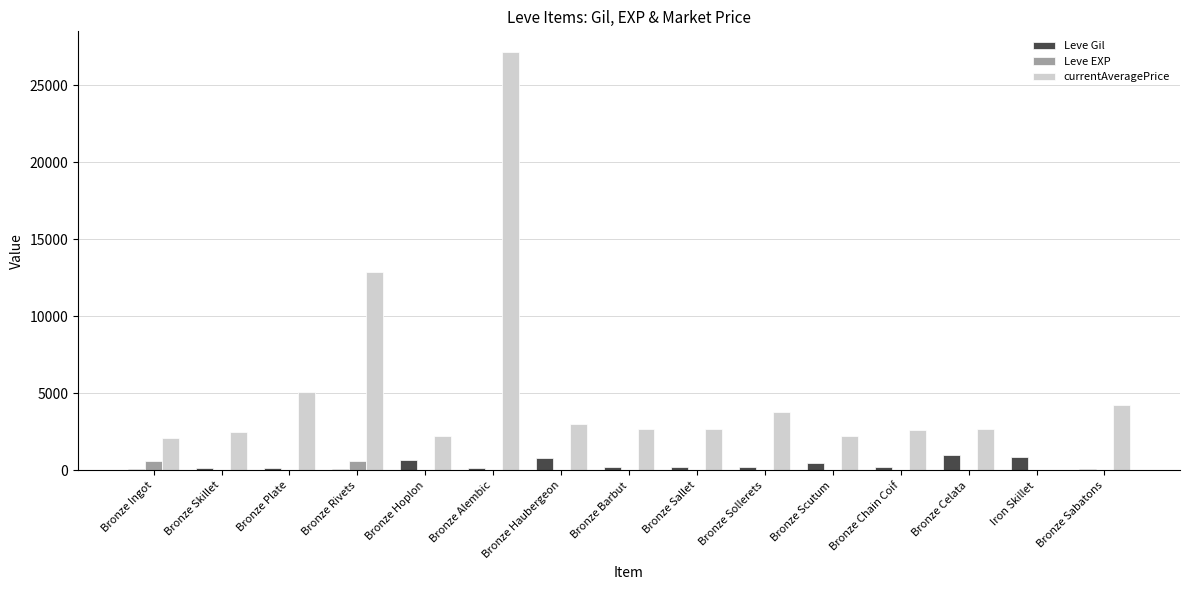

What is the highest value of the Leve EXP series?

630